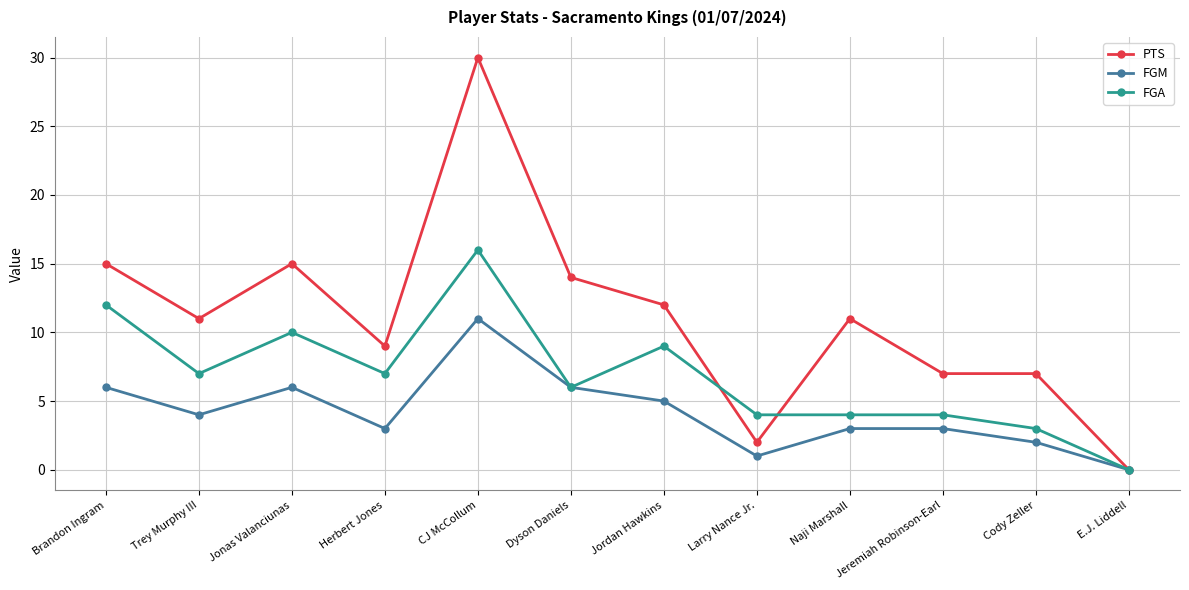

Which series changed the most between Trey Murphy III and Herbert Jones?

PTS